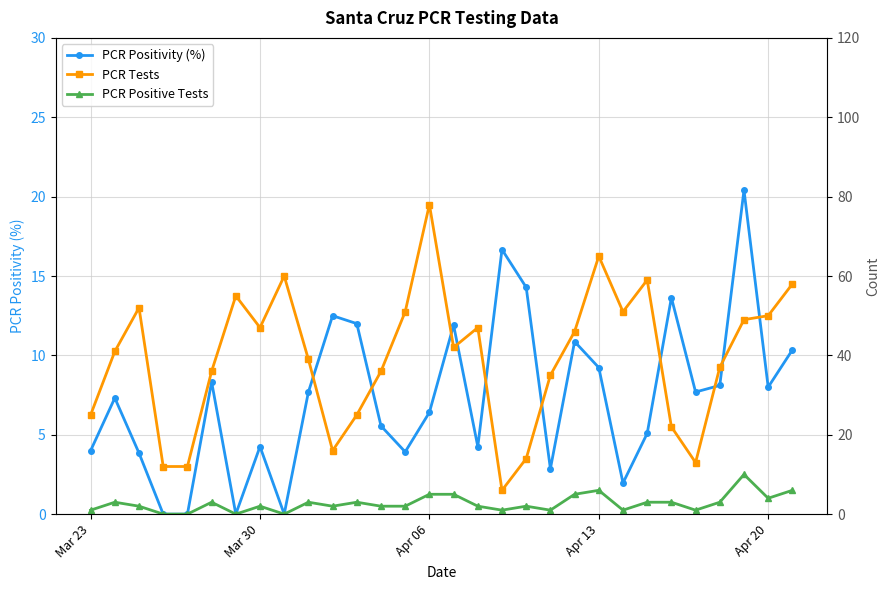

What are all the series names shown in the legend?

PCR Positivity (%), PCR Tests, PCR Positive Tests